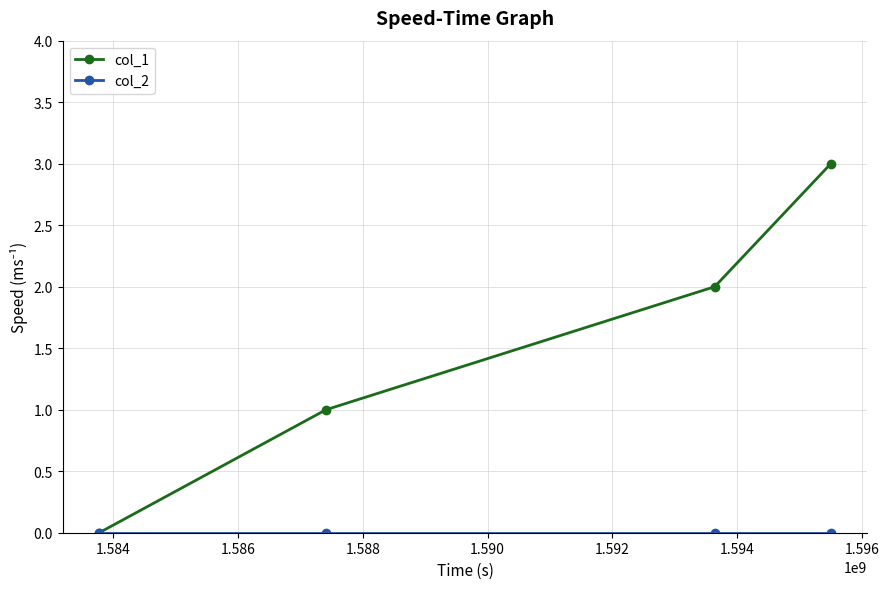

What is the maximum value shown in the chart?

3